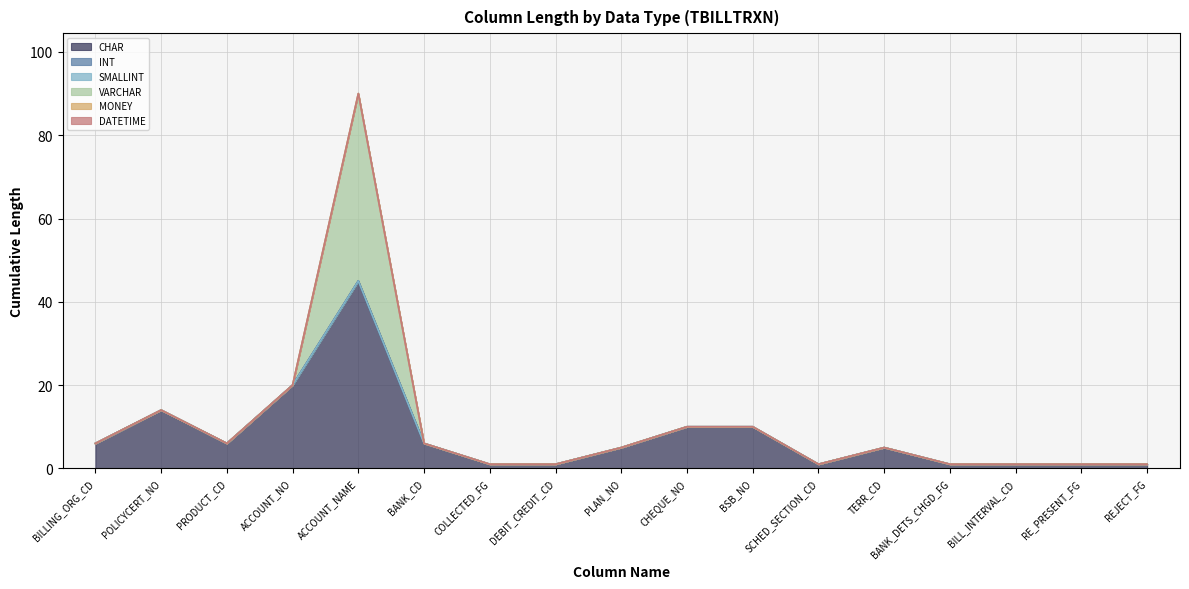

How many data points does each series have?

17